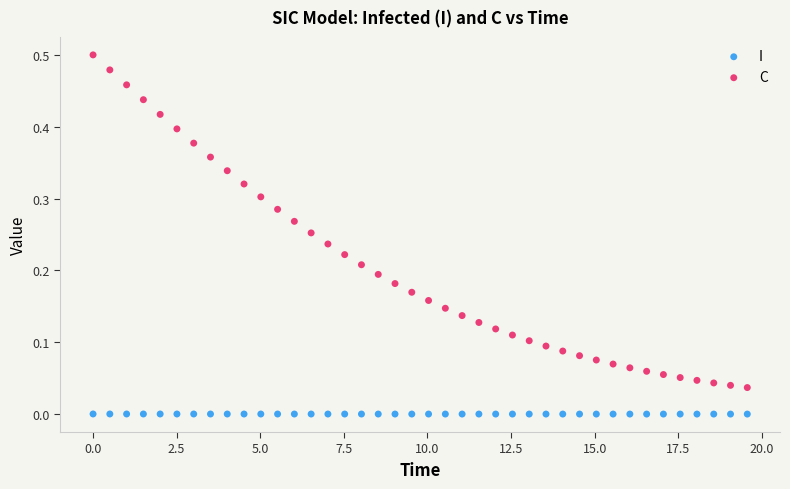

What is the X range (max minus min) for the scatter plot?

19.6